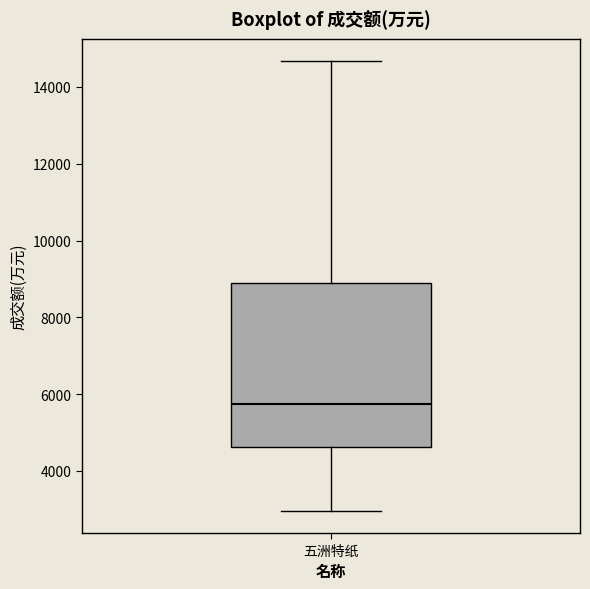

Where is the upper edge of the box for 五洲特纸 on the y-axis? The values are not printed on the chart, so give them approximately, as read against the axis.

8800